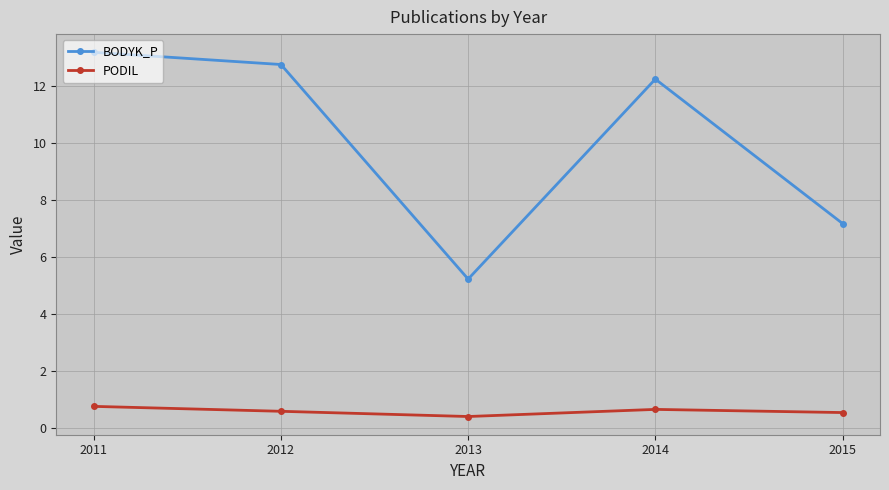

Reading left to right, list all the values displayed in this chart.

BODYK_P: 13.2	12.8	5.2	12.3	7.2
PODIL: 0.8	0.6	0.4	0.7	0.6